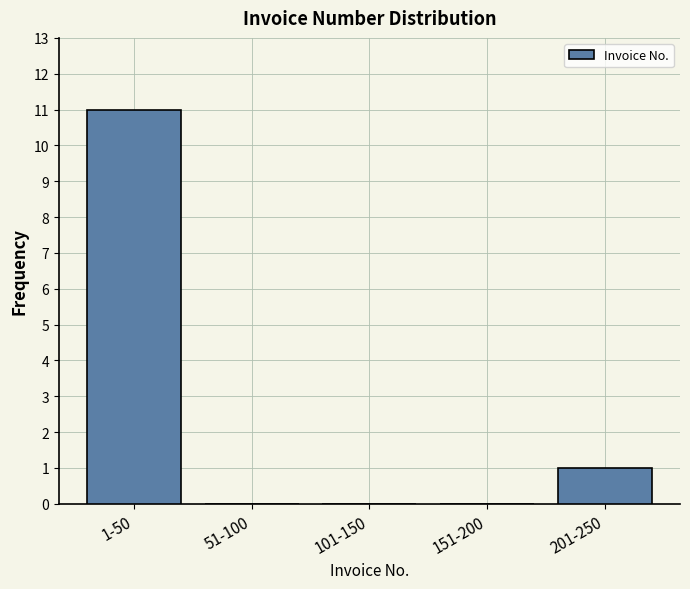

Reading left to right, transcribe all the data shown in this chart.

1-50=11	51-100=0	101-150=0	151-200=0	201-250=1